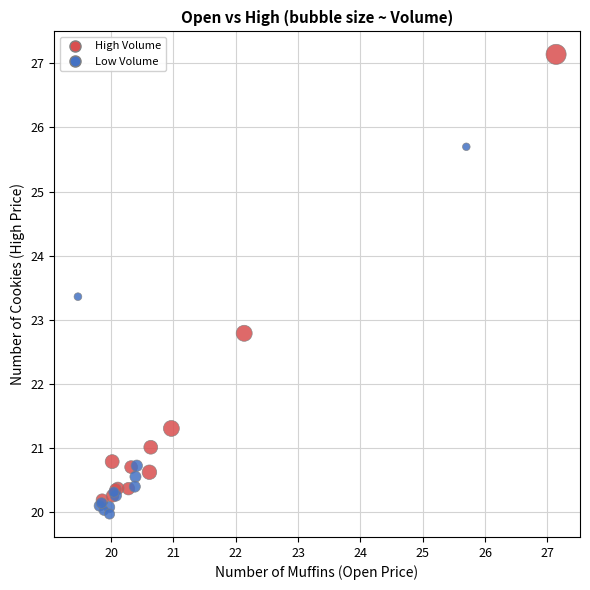

What Y value in the scatter plot is closest to 23?

22.8